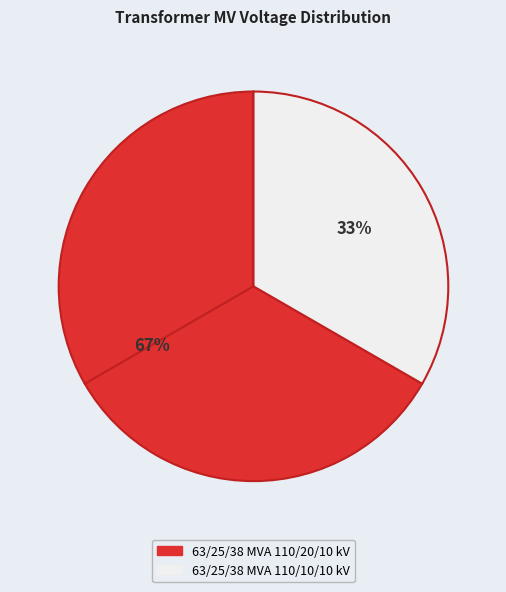

Combined, do 63/25/38 MVA 110/10/10 kV and 63/25/38 MVA 110/20/10 kV account for over 50%?

Yes